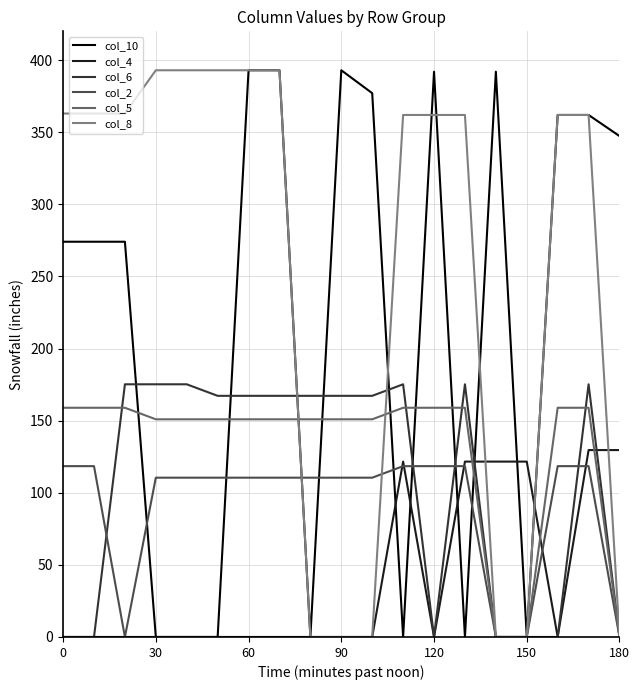

How many lines are shown in the chart?

6